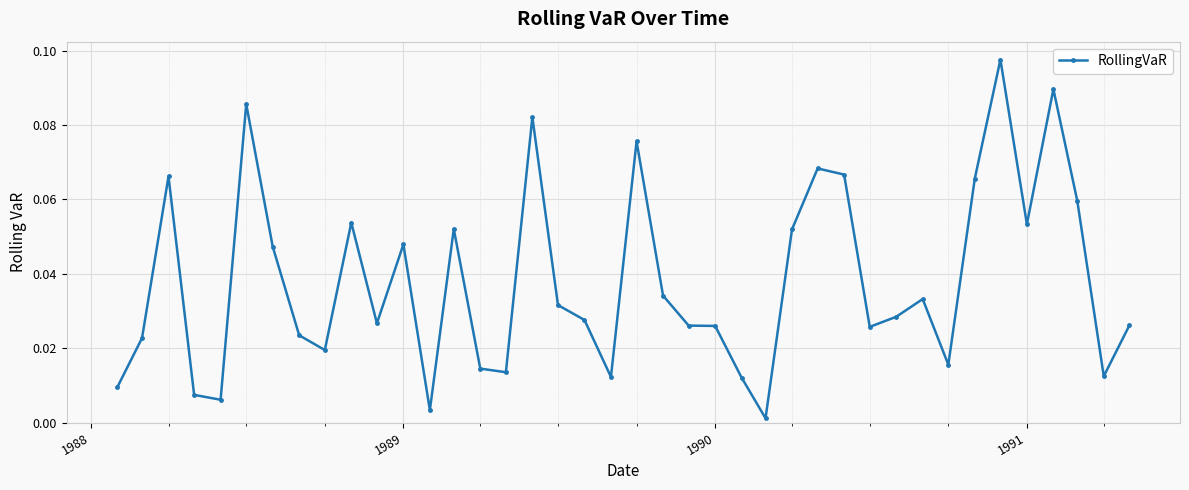

True or false: the data has more than 0 interior local peaks.

True